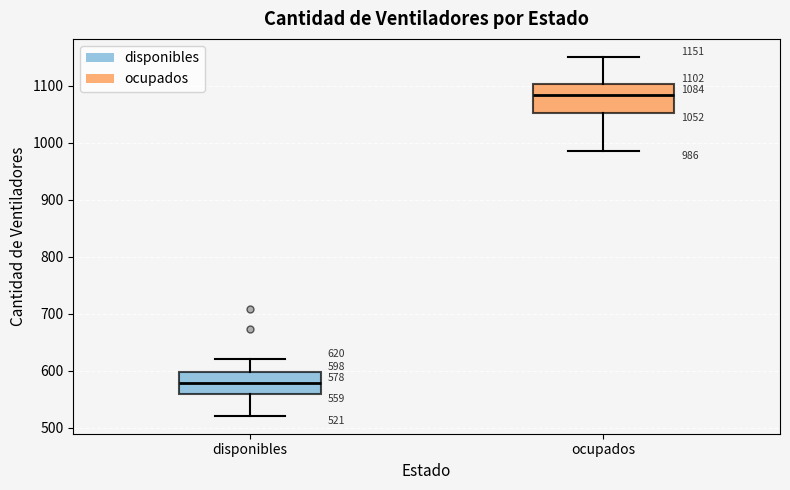

Which box has the highest median line?

ocupados